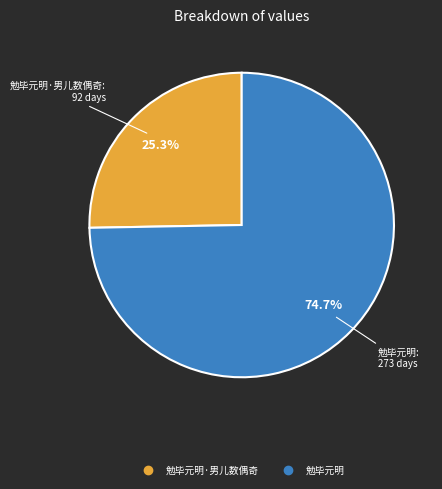

Does any single category account for the majority?

Yes